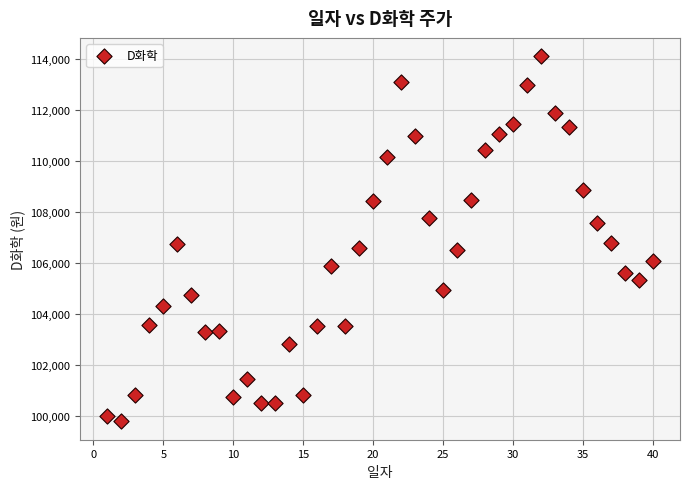

What is the range of X values (max minus min)?

39